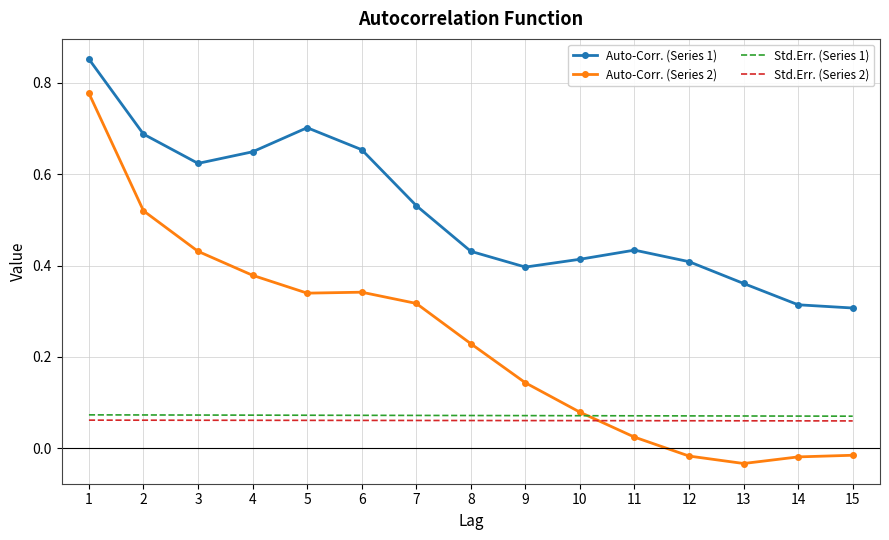

True or false: Auto-Corr. (Series 1) and Std.Err. (Series 2) intersect in this chart.

False